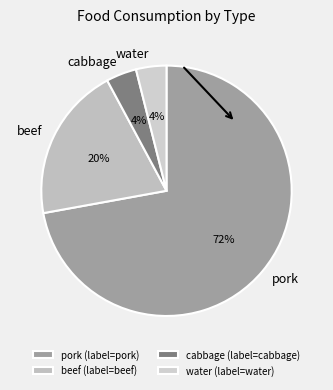

True or false: water accounts for 4% of the total.

True